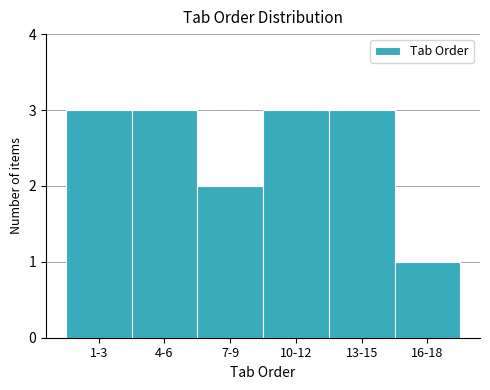

Reading right to left, extract all data points from this chart.

16-18=1	13-15=3	10-12=3	7-9=2	4-6=3	1-3=3